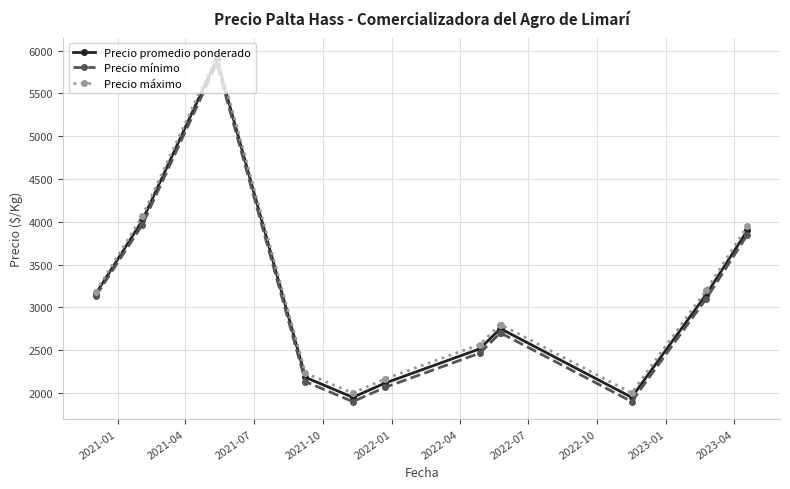

Rank the series by their maximum value, from highest to lowest.

Precio máximo, Precio promedio ponderado, Precio mínimo